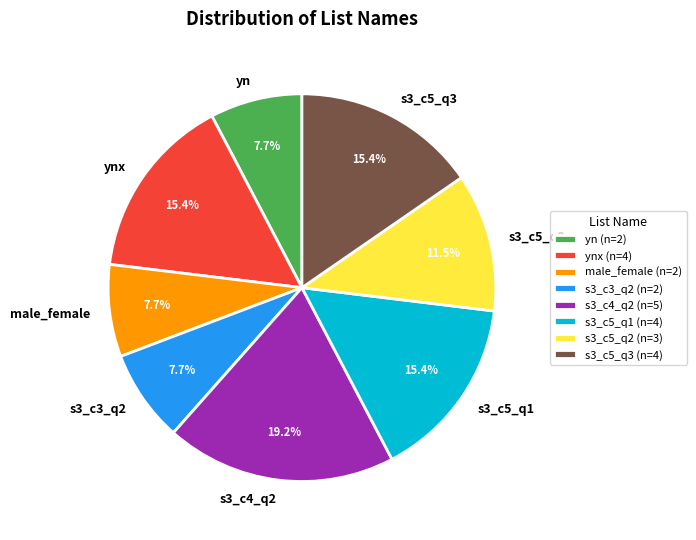

To the nearest percent, what is the combined percentage of s3_c5_q3 and male_female?

23%